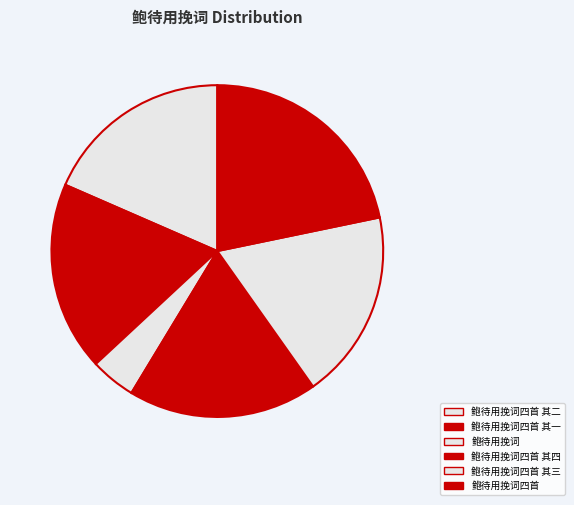

Between 鲍待用挽词四首 其二 and 鲍待用挽词四首, which is larger?

鲍待用挽词四首